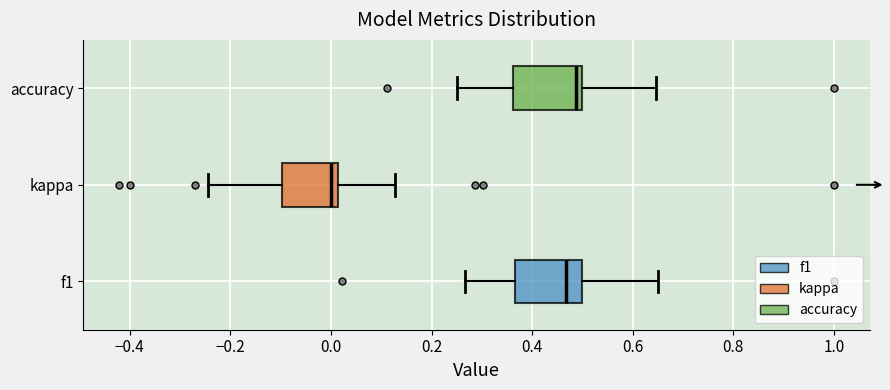

Reading bottom to top, read every box against the x-axis: the position of its median line, the range the box covers, and the ends of its whiskers. The values are not printed on the chart, so give them approximately, as read against the axis.

f1: median 0.46, box 0.36 to 0.50, whiskers 0.26 to 0.64
kappa: median 0.00, box -0.10 to 0.02, whiskers -0.24 to 0.12
accuracy: median 0.48, box 0.36 to 0.50, whiskers 0.26 to 0.64